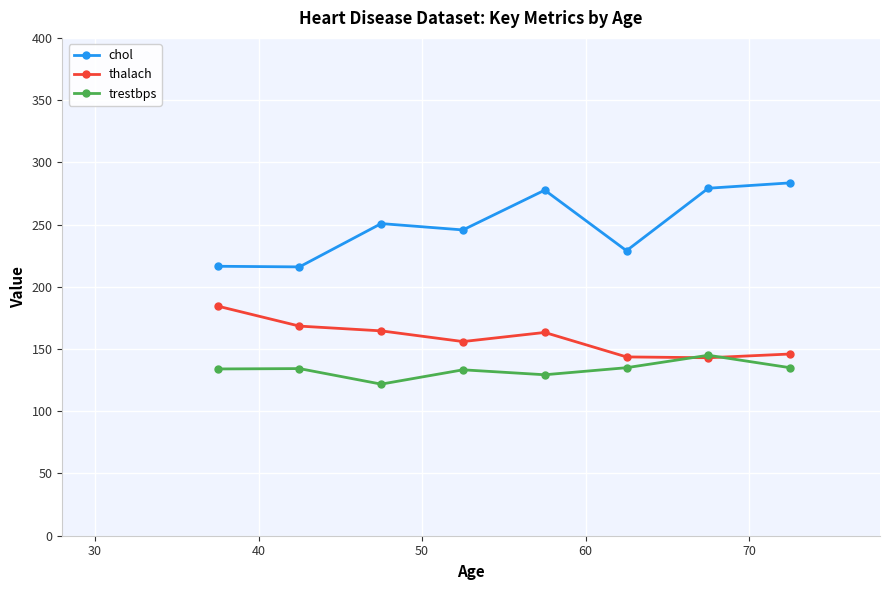

What is the minimum value for thalach?

143.0